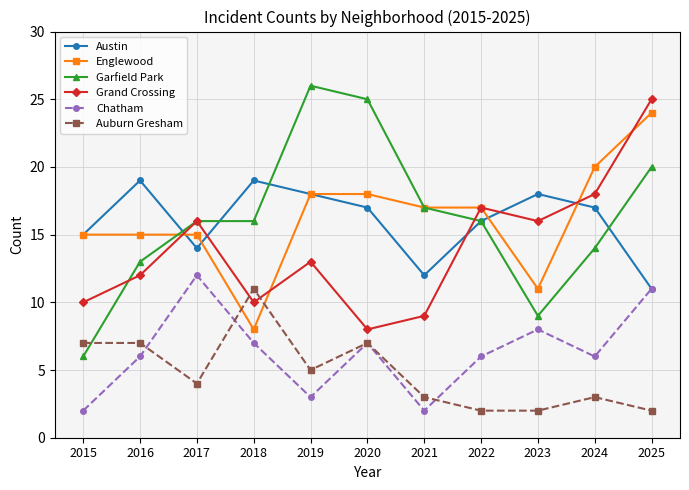

In Grand Crossing, how many points are lower than both neighbors (excluding endpoints)?

3